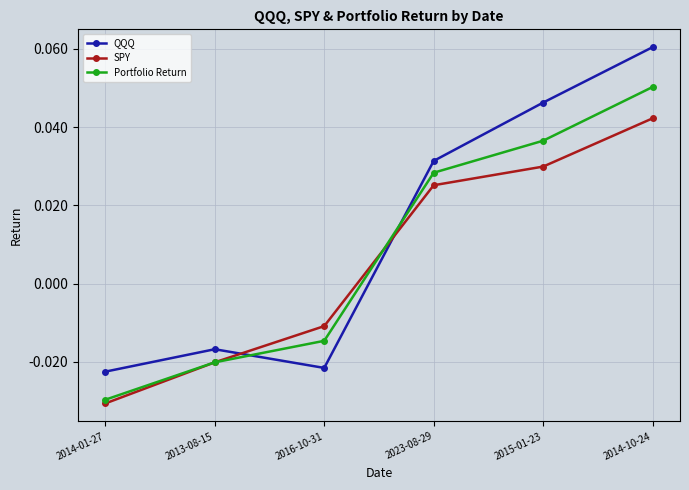

After their last crossing, which series has the higher values: Portfolio Return or SPY?

Portfolio Return